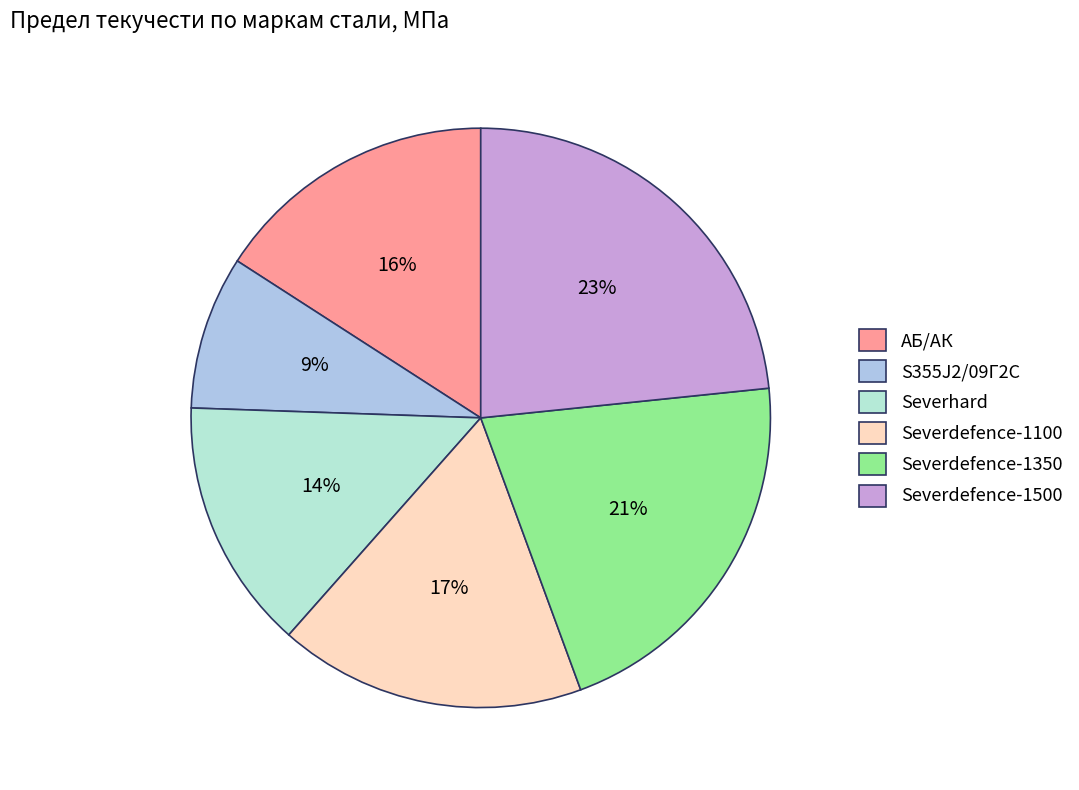

Does Severdefence-1500 account for over 50% of the chart?

No